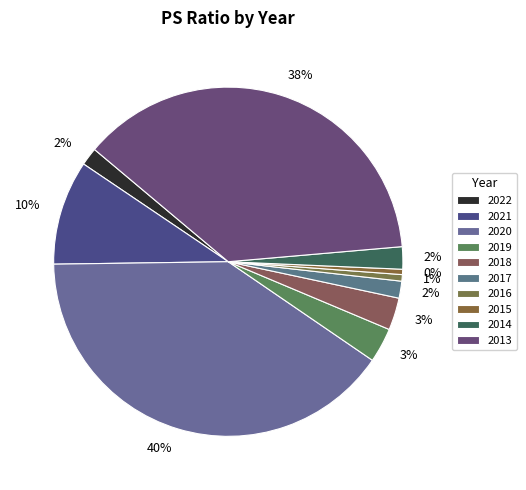

To the nearest percent, what is the average slice percentage?

10%